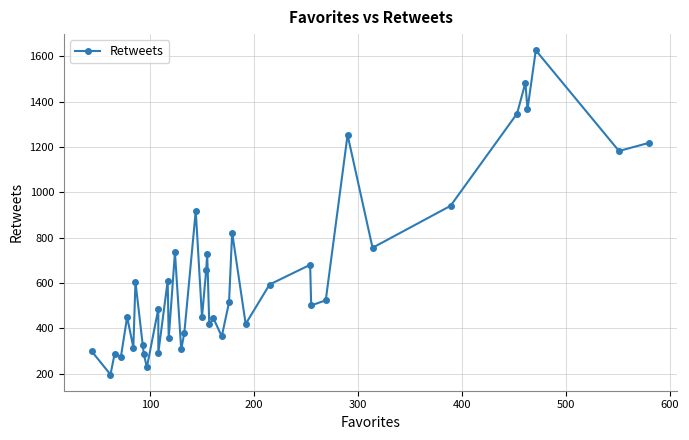

Count the number of categories in the chart.

40